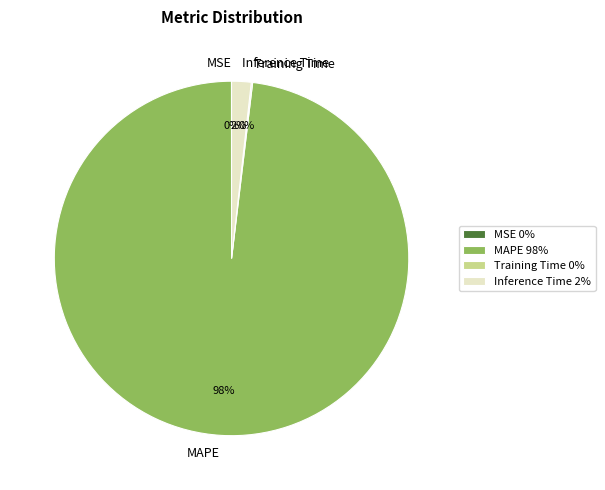

Does Inference Time represent more than half of the total?

No